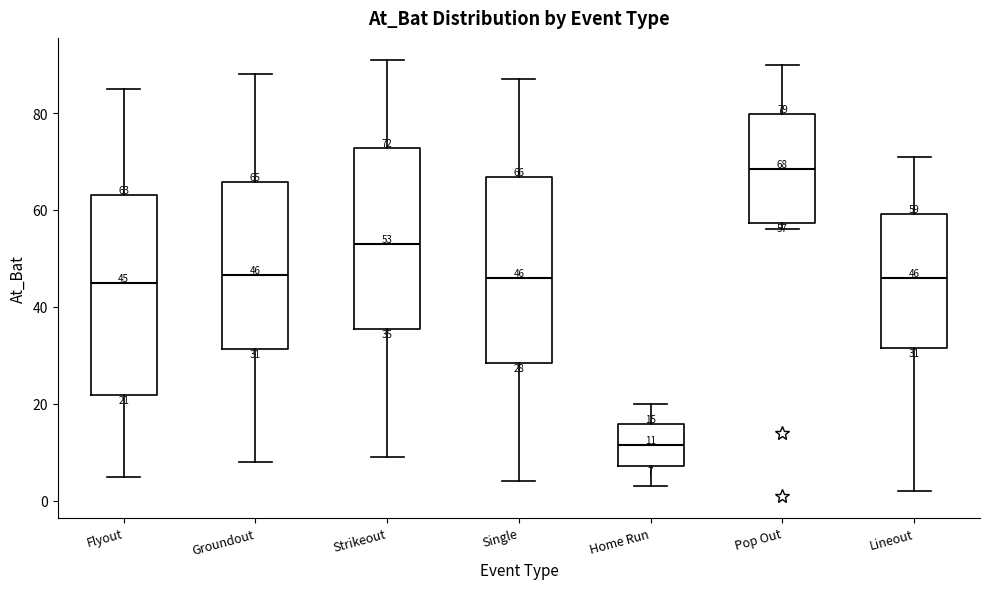

Which box's median line is the highest?

Pop Out